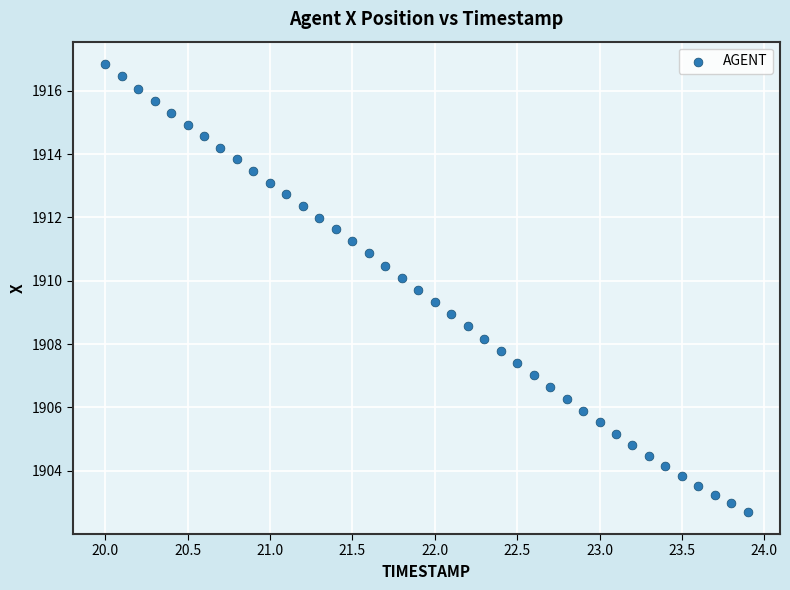

What is the range of X values (max minus min)?

3.9